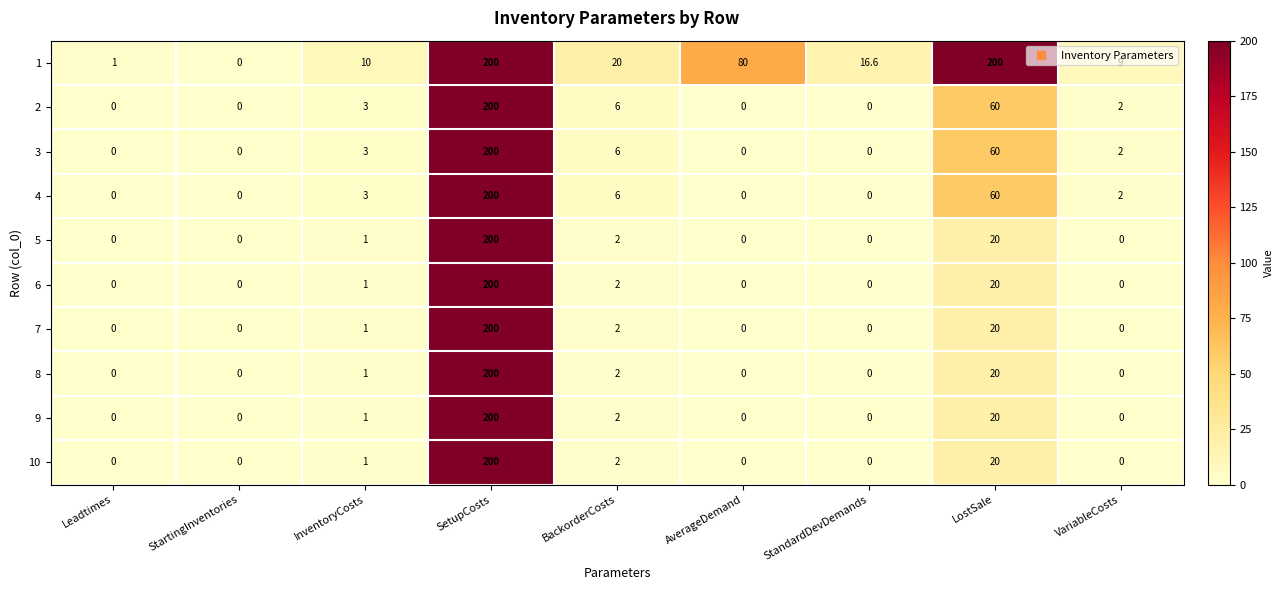

What is the greatest value displayed?

200.0